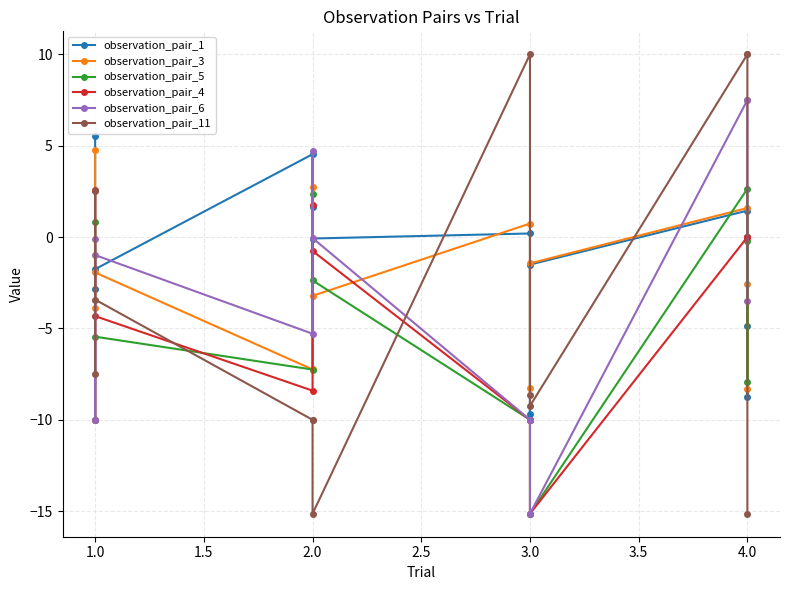

What is the total value across all series at 1.0?

-34.2